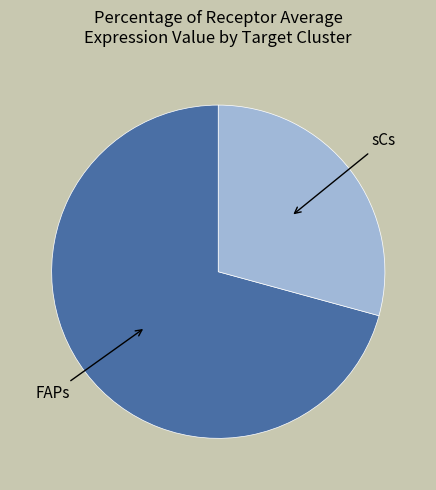

Is there a majority slice in this chart?

Yes